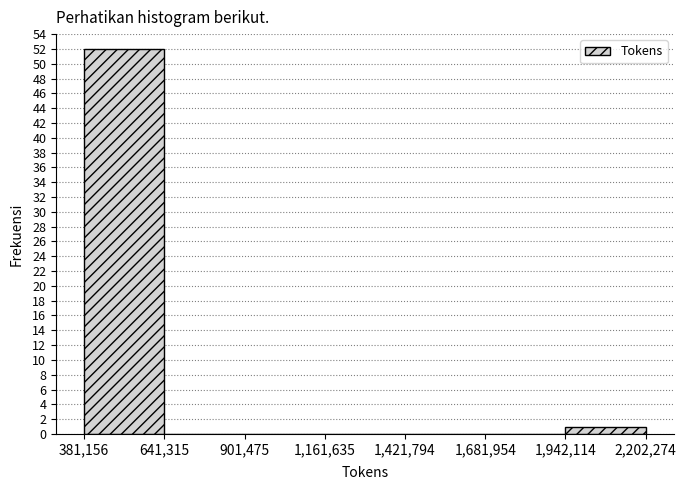

Reading left to right, transcribe this chart: for each bar, give the range it covers on the x-axis and its height. The values are not printed on the chart, so give them approximately, as read against the axis.

381,156 to 641,315: 52
641,315 to 901,475: 0
901,475 to 1,161,635: 0
1,161,635 to 1,421,794: 0
1,421,794 to 1,681,954: 0
1,681,954 to 1,942,114: 0
1,942,114 to 2,202,274: 1